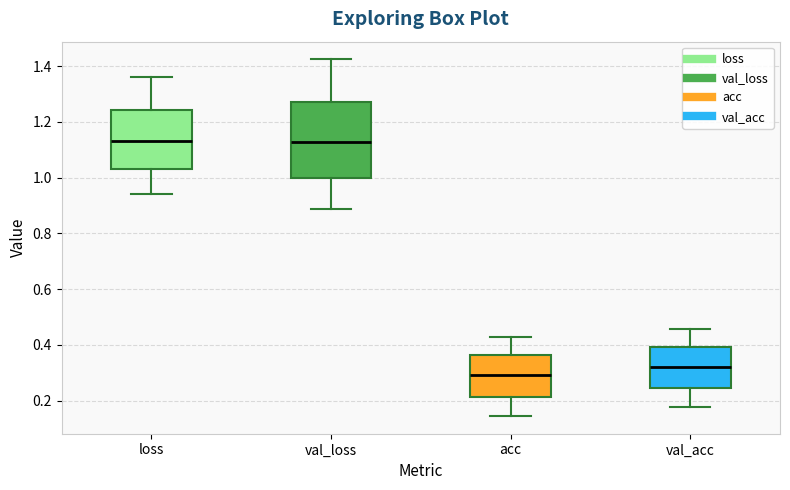

Which box's median line is the lowest?

acc